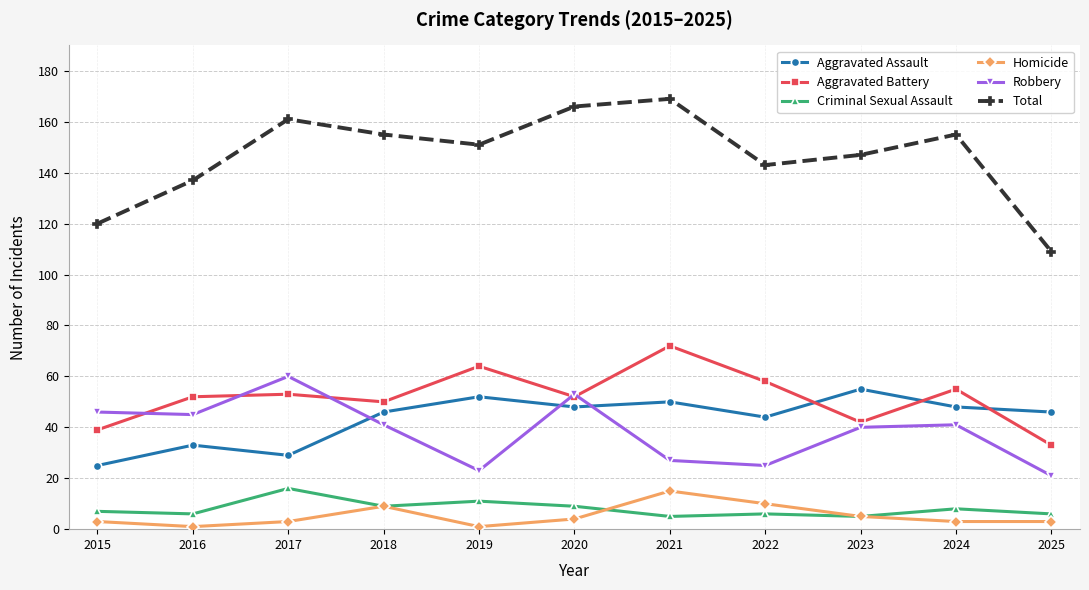

At 2025, list the series in order from largest to smallest.

Total, Aggravated Assault, Aggravated Battery, Robbery, Criminal Sexual Assault, Homicide